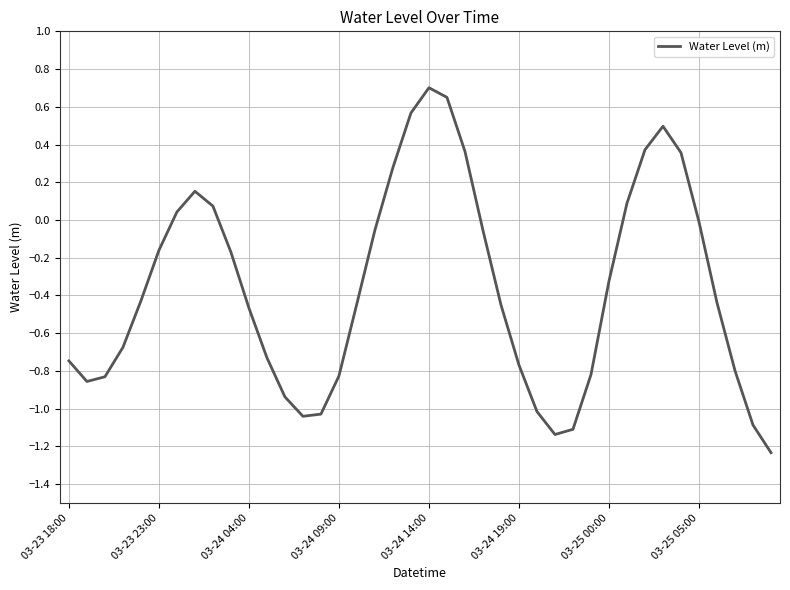

What is the difference between the maximum and minimum values?

1.9